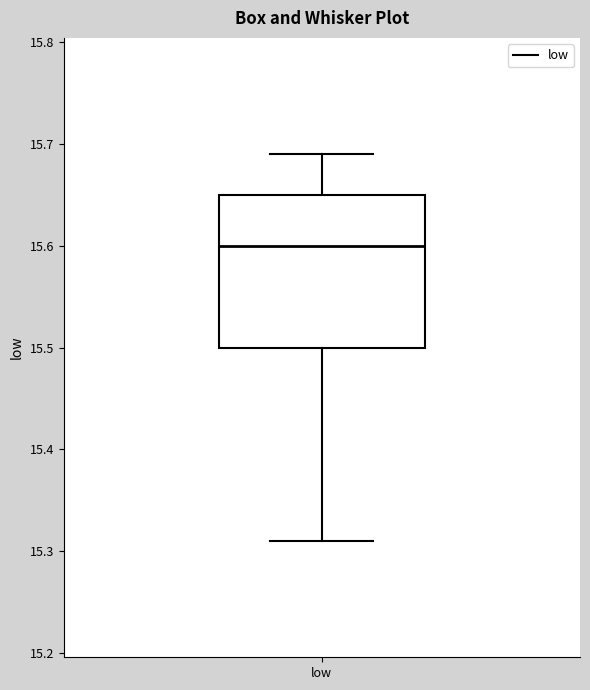

Transcribe this box plot: give where the median line is, the range the box spans, and where the two whiskers end, as read against the y-axis. The values are not printed on the chart, so give them approximately, as read against the axis.

median 15.60, box 15.50 to 15.65, whiskers 15.31 to 15.69